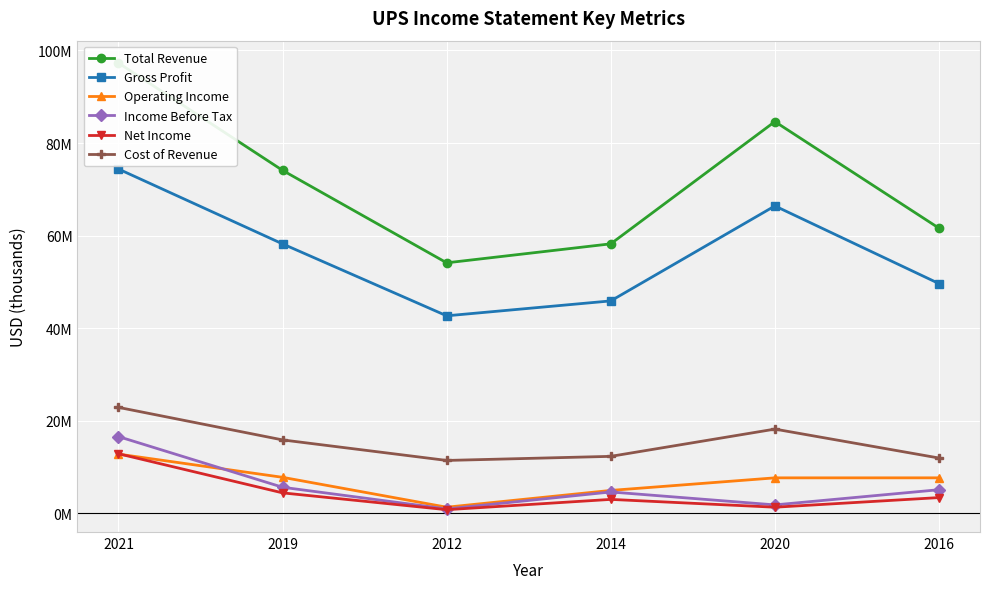

True or false: Cost of Revenue and Total Revenue intersect in this chart.

False